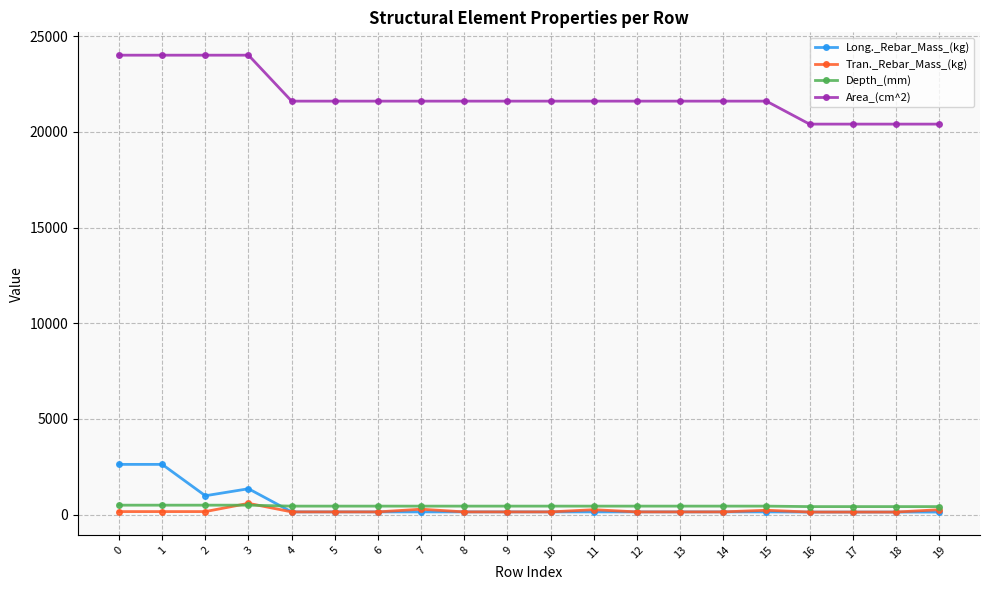

What is the sum of all Tran._Rebar_Mass_(kg) values?

3895.7